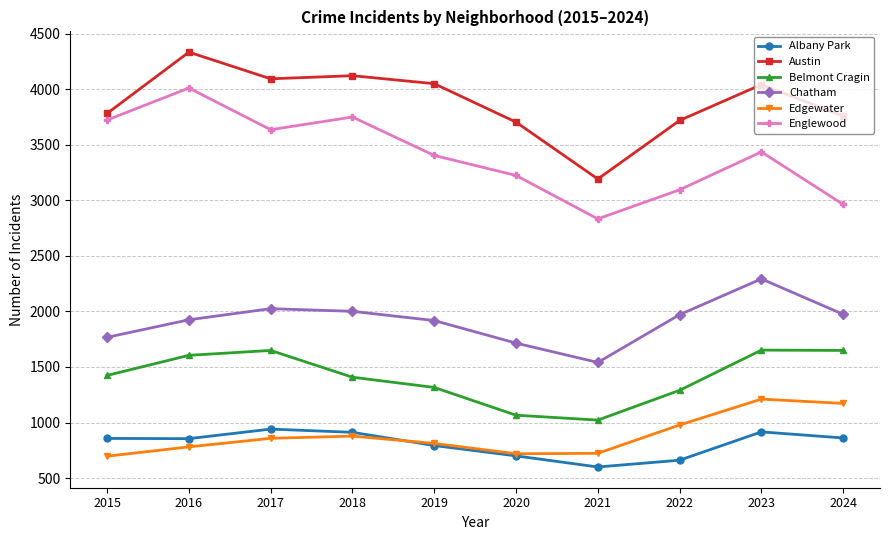

True or false: Austin and Belmont Cragin cross at least once.

False